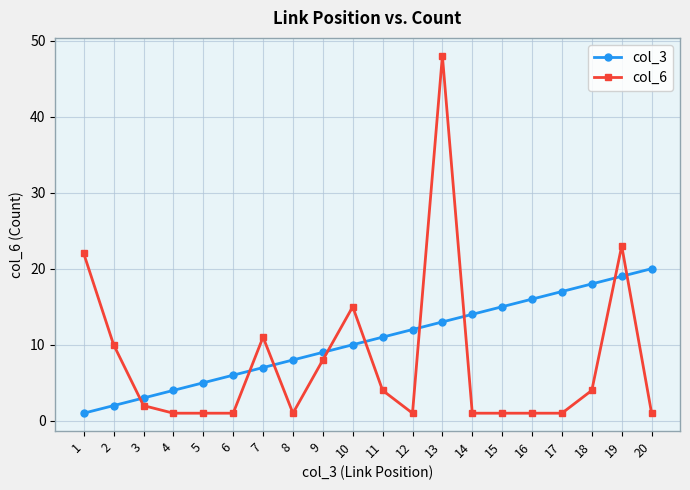

Is this an area chart (filled region under the line)?

No